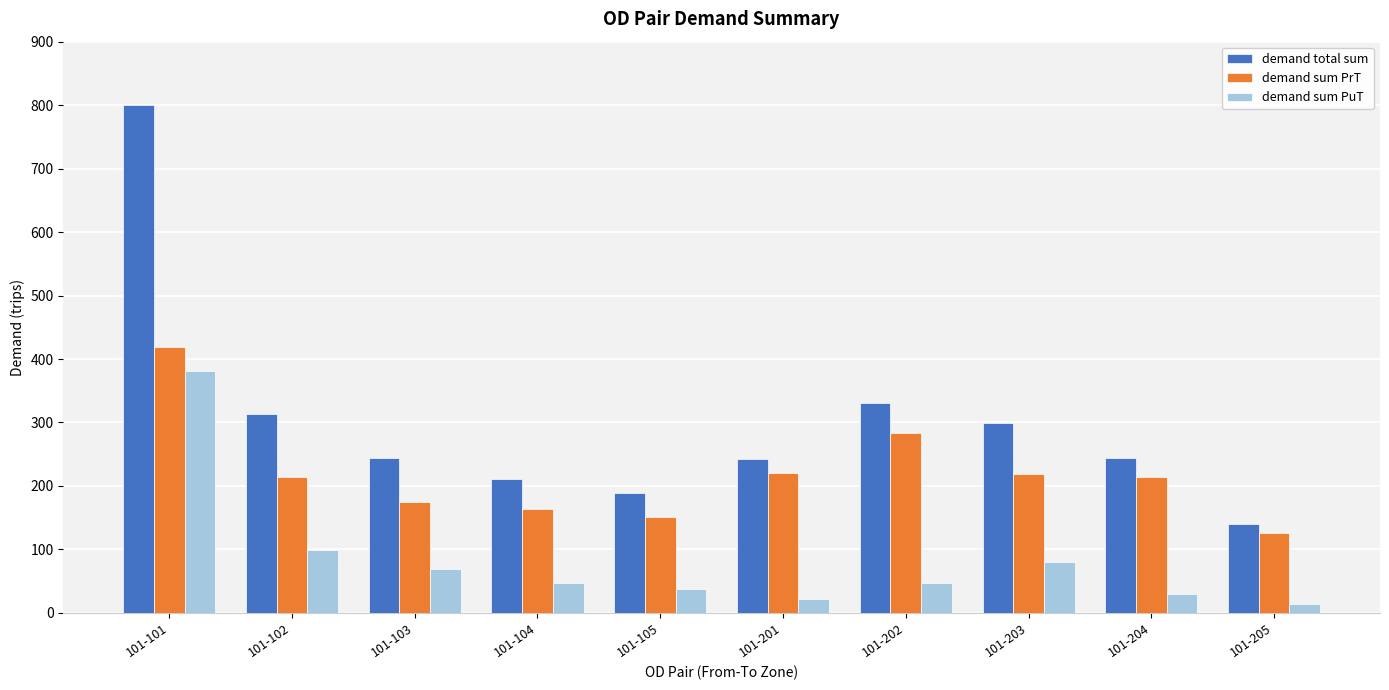

At which label does demand total sum first exceed 244?

101-101